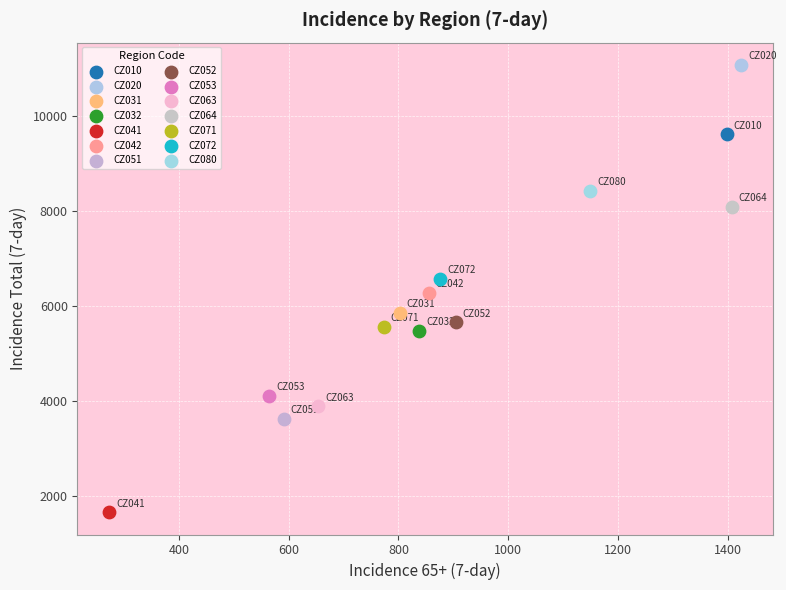

What are all the series names shown in the legend?

CZ010, CZ020, CZ031, CZ032, CZ041, CZ042, CZ051, CZ052, CZ053, CZ063, CZ064, CZ071, CZ072, CZ080